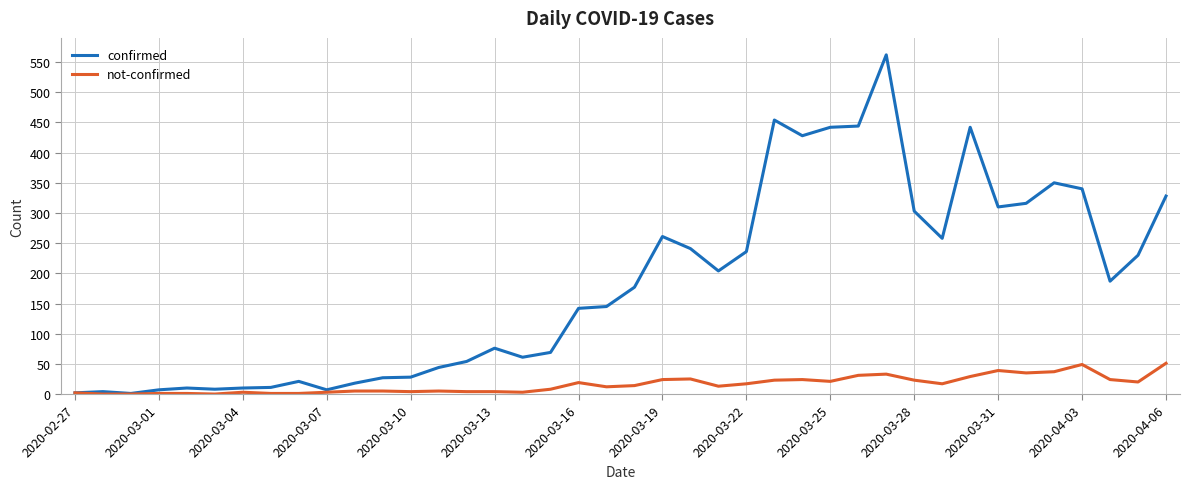

What is the maximum value for confirmed?

562